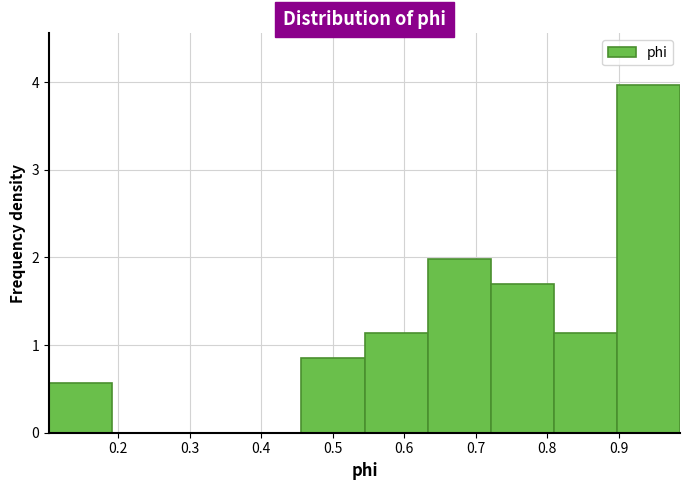

How tall is the bar that spans 0.90 to 0.99 on the x-axis? Neither the bar edges nor the heights are printed on the chart, so give them approximately, as read against the axes.

4.0